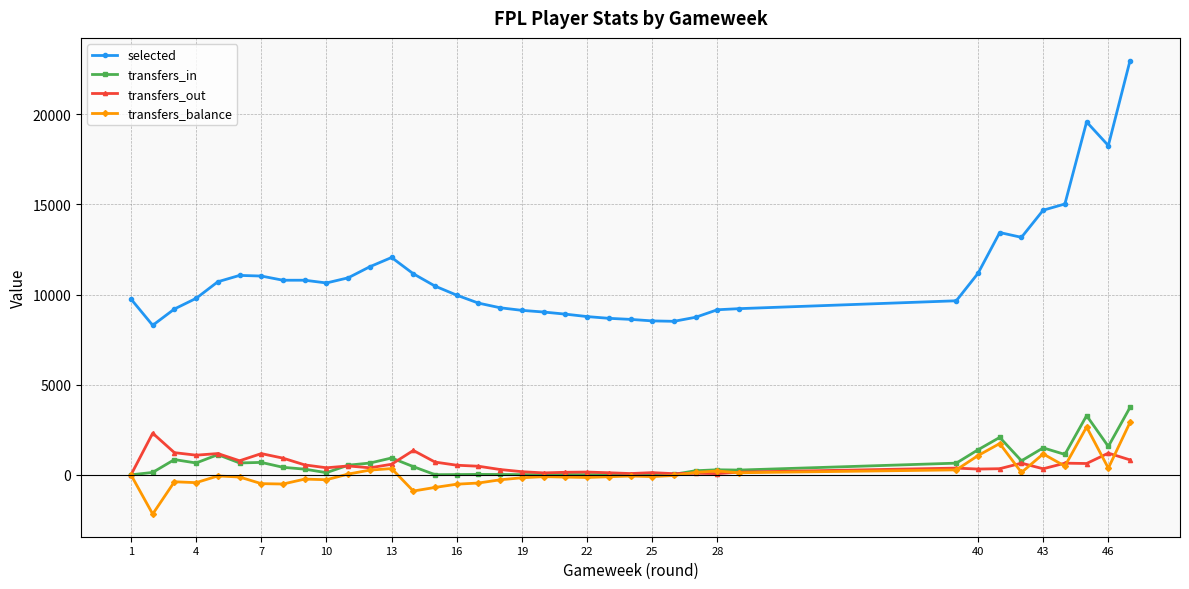

Which series has the largest total across all categories?

selected